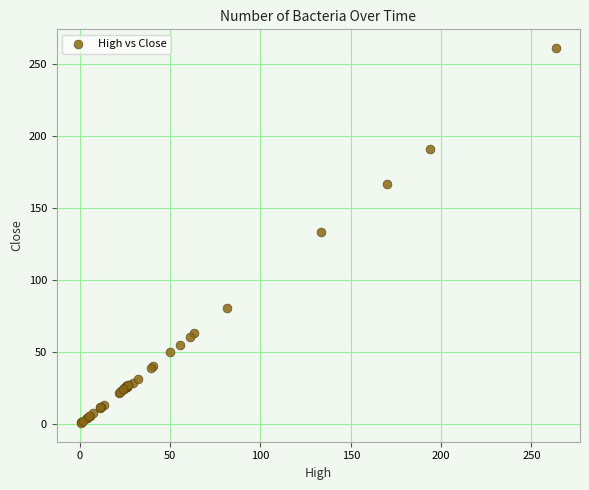

What Y value in the scatter plot is closest to 130?

133.3